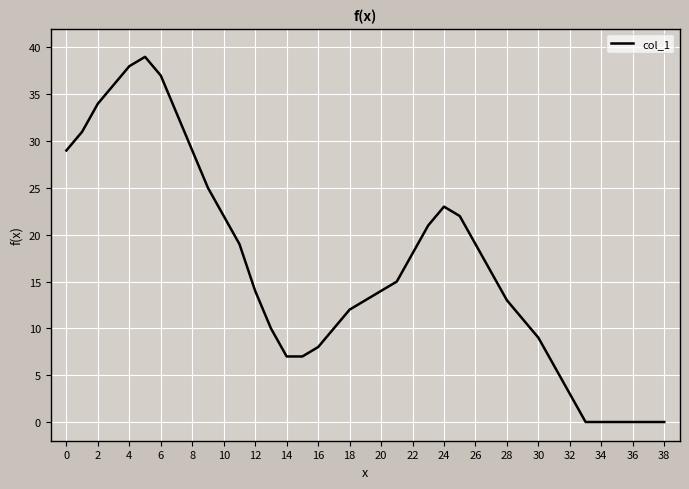

What is the greatest value displayed?

39